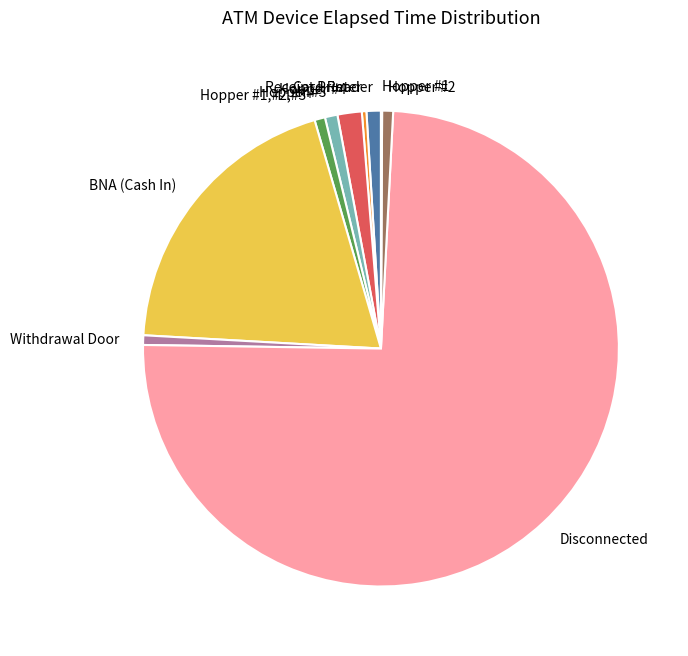

Do Disconnected and BNA (Cash In) together represent more than half of the pie?

Yes